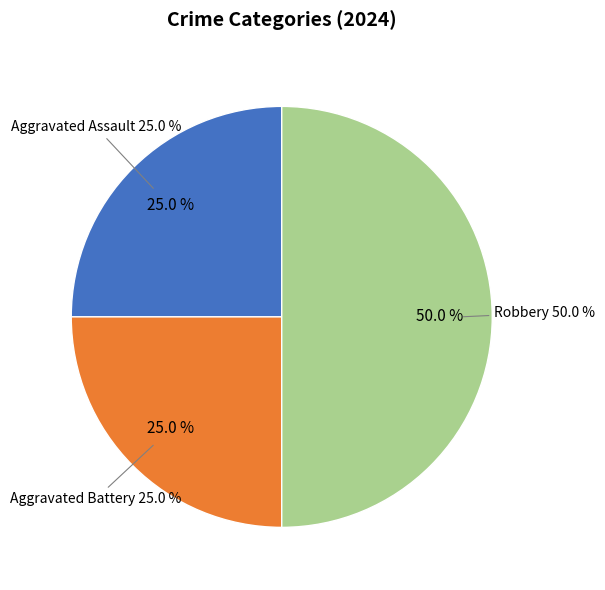

Does Aggravated Assault account for over 50% of the chart?

No